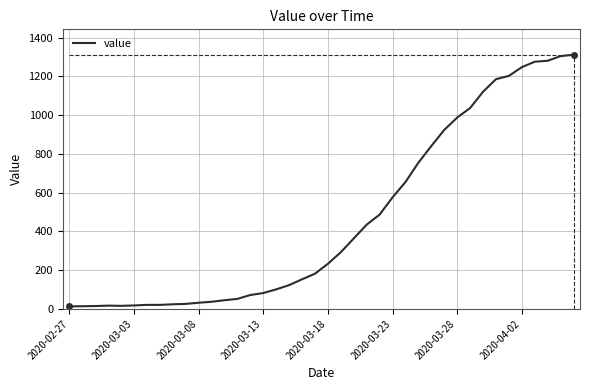

What is the maximum value shown in the chart?

1312